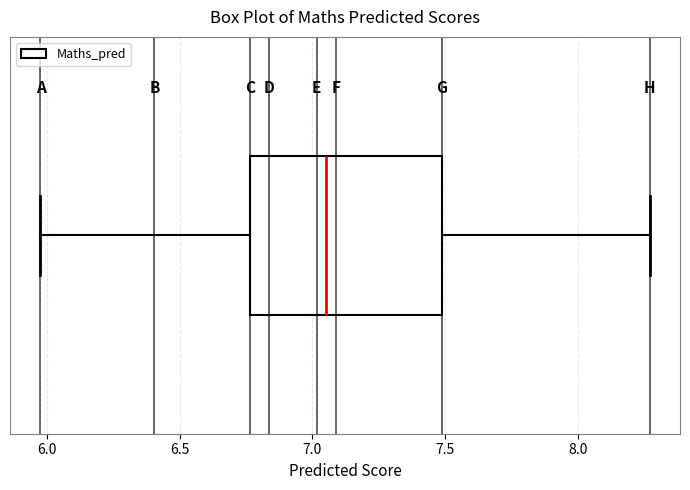

Transcribe this box plot: give where the median line is, the range the box spans, and where the two whiskers end, as read against the x-axis. The values are not printed on the chart, so give them approximately, as read against the axis.

median 7.05, box 6.75 to 7.50, whiskers 6.00 to 8.25